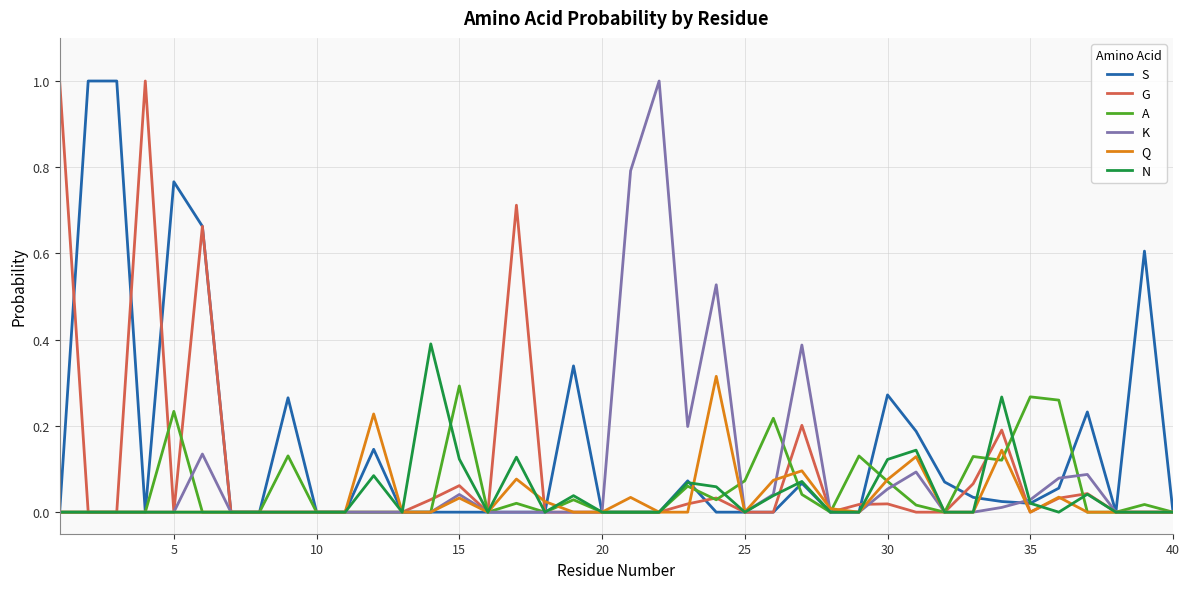

What is the greatest value displayed?

1.0